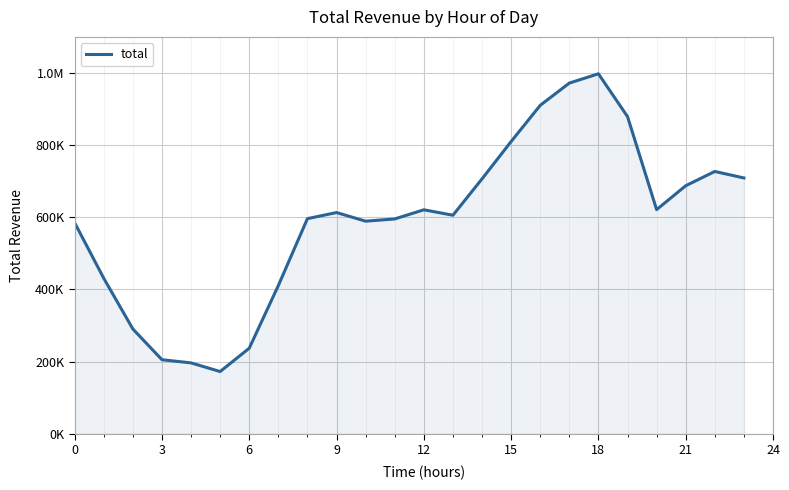

Does the chart have visible grid lines?

Yes